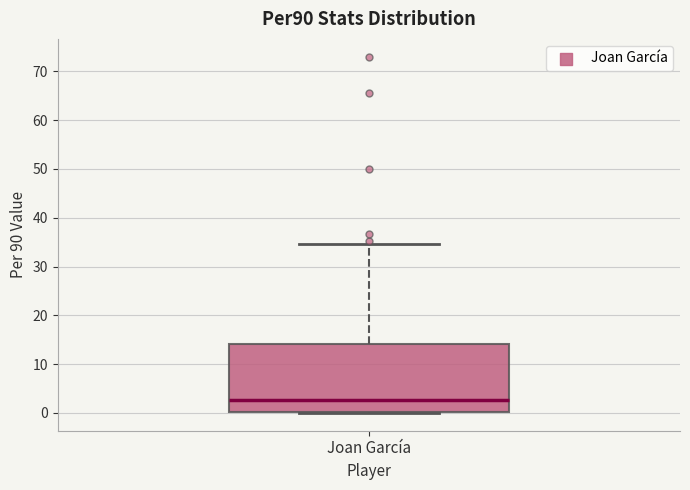

Where is the lower edge of the box for Joan García on the y-axis? The values are not printed on the chart, so give them approximately, as read against the axis.

0